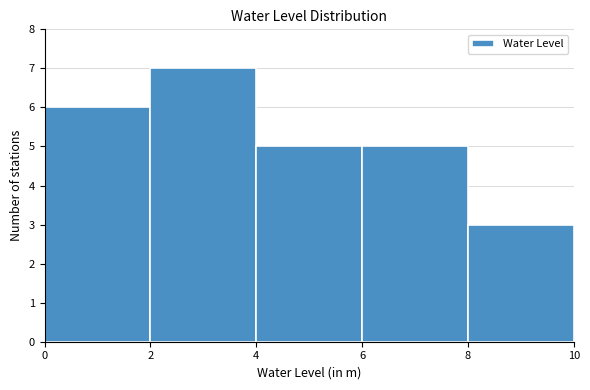

Which range on the x-axis has the tallest bar?

2 to 4